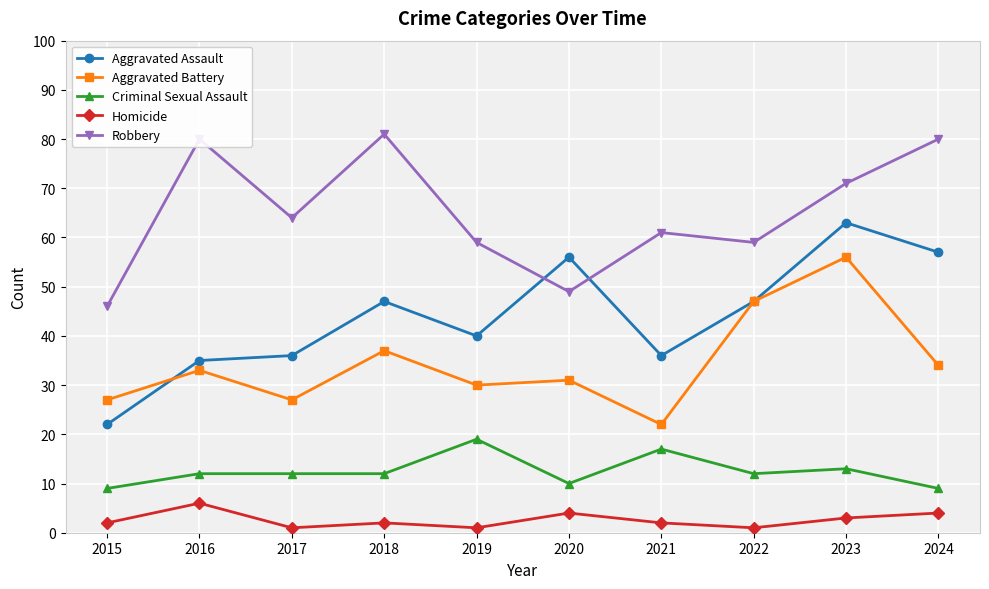

What is the difference between the maximum and second lowest values in the Criminal Sexual Assault series?

10